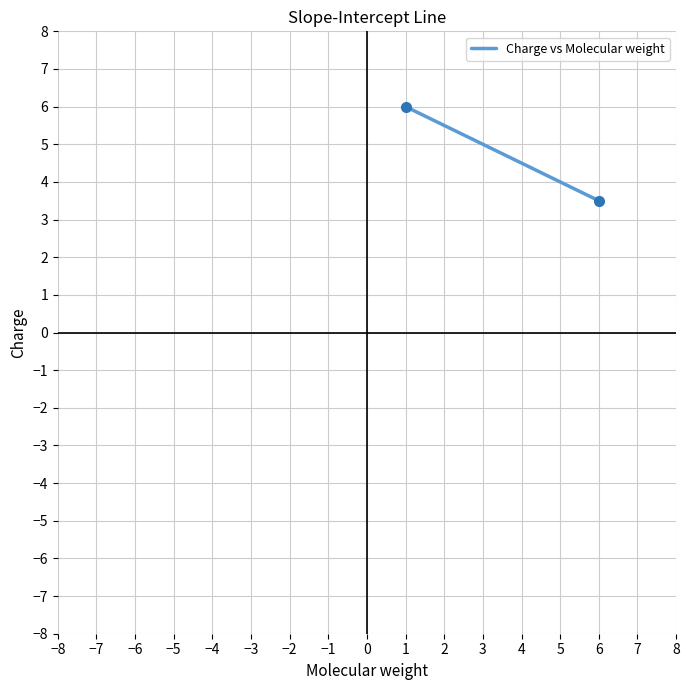

Reading left to right, what are all the values shown in this chart?

6.0	5.5	5.0	4.5	4.0	3.5